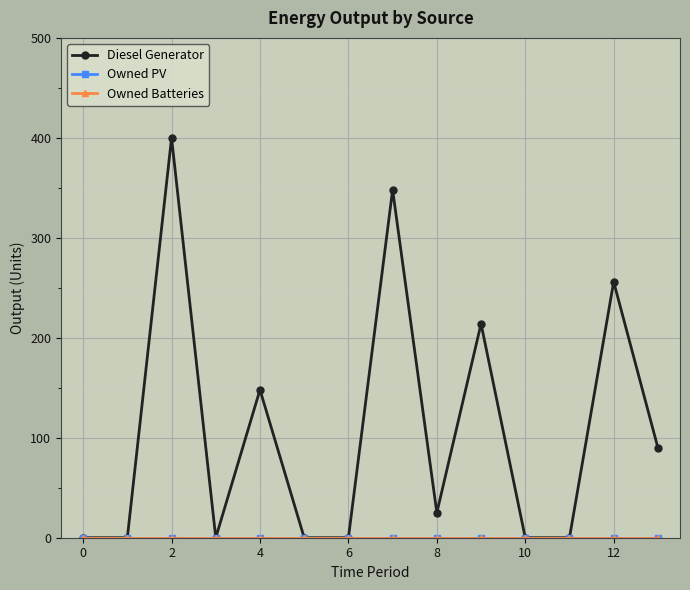

Rank the series by their maximum value, from lowest to highest.

Owned PV, Owned Batteries, Diesel Generator